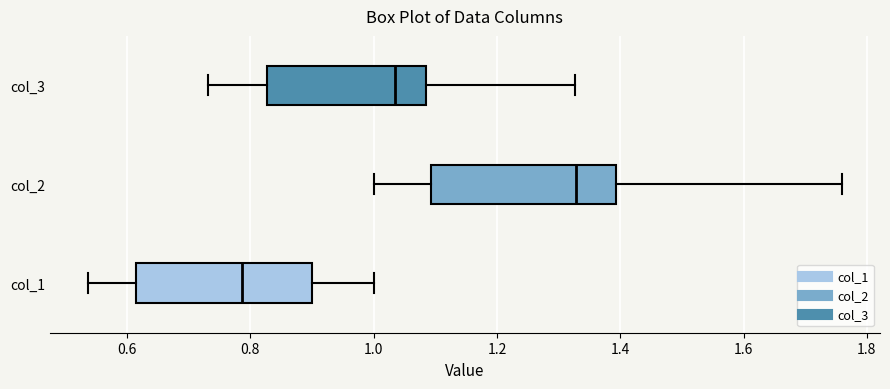

Where does the median line of the box for col_2 sit on the x-axis? The values are not printed on the chart, so give them approximately, as read against the axis.

1.32